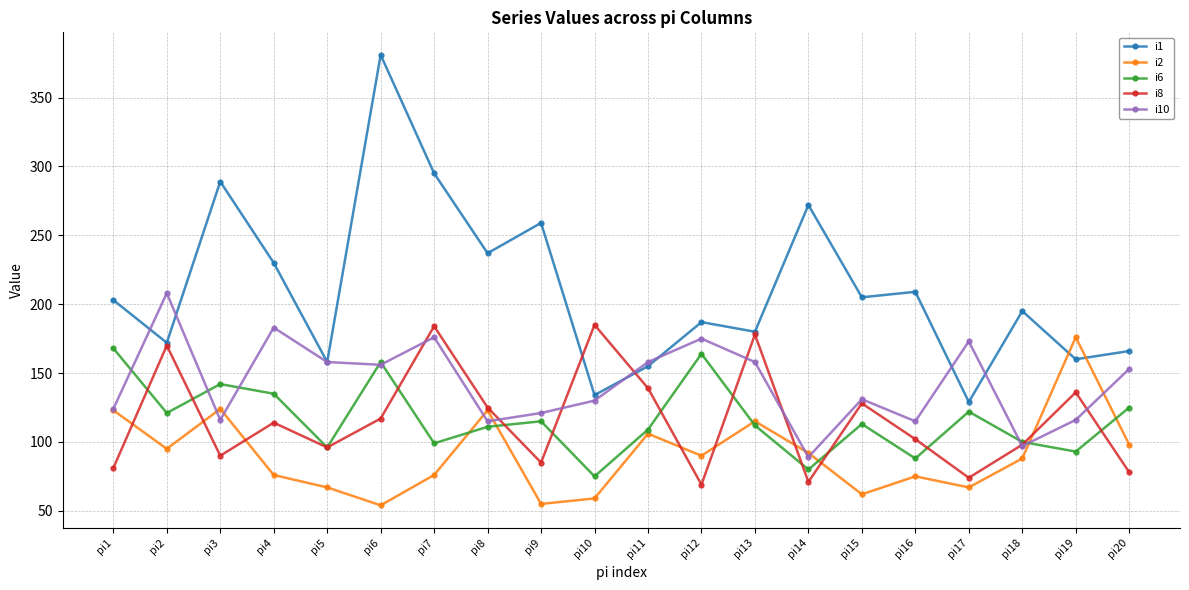

Which series has the largest total across all categories?

i1